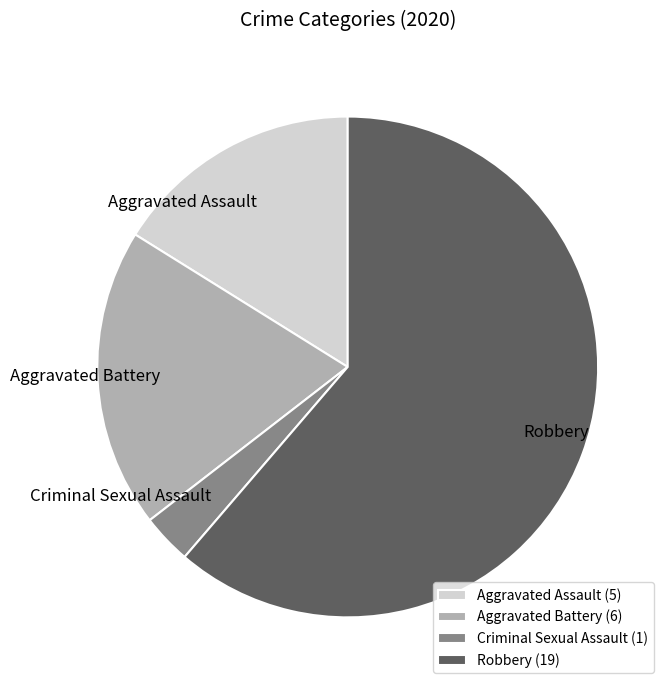

Which has a higher value, Robbery or Aggravated Assault?

Robbery